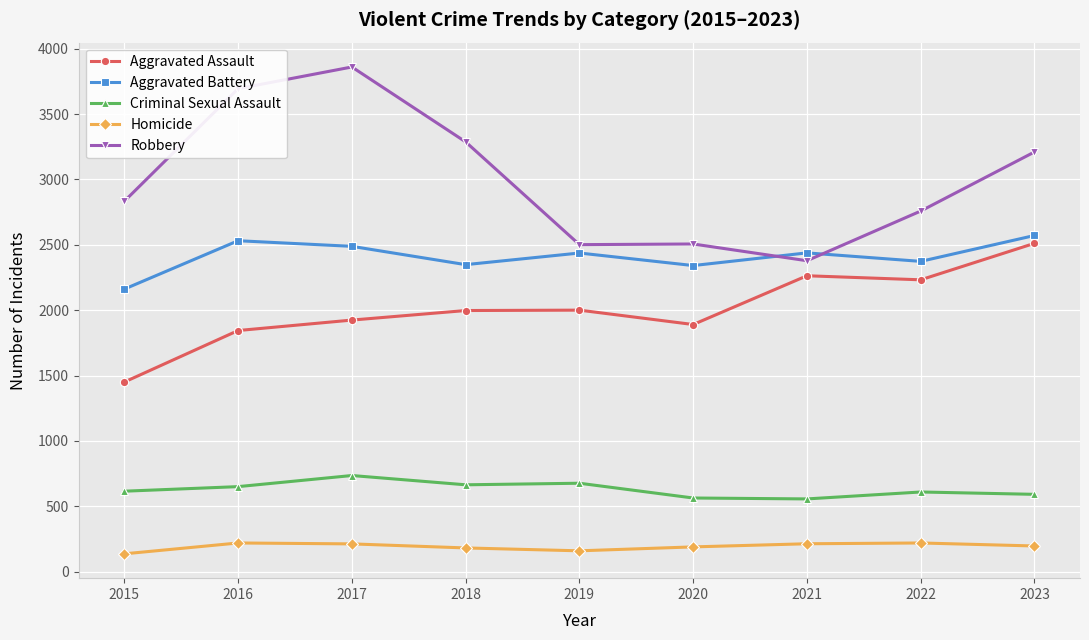

How many lines are shown in the chart?

5